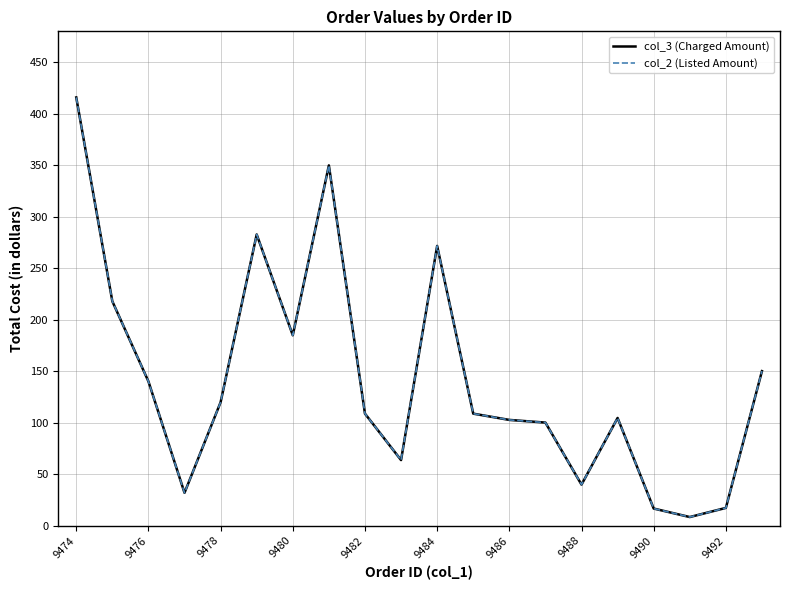

In col_2 (Listed Amount), how many points are lower than both neighbors (excluding endpoints)?

5